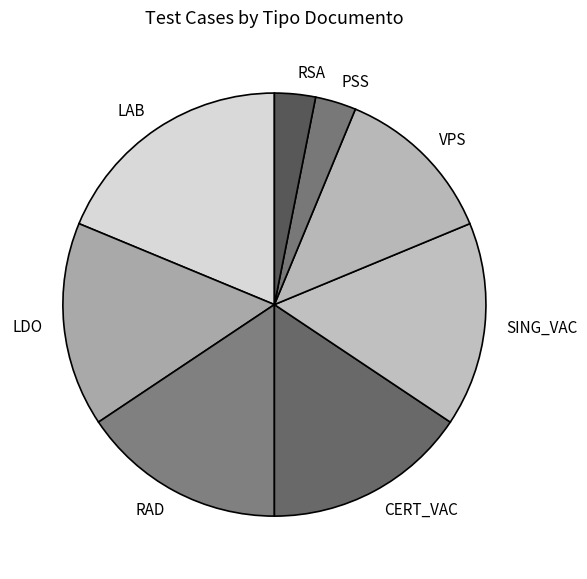

Is the sum of LDO and CERT_VAC greater than half?

No